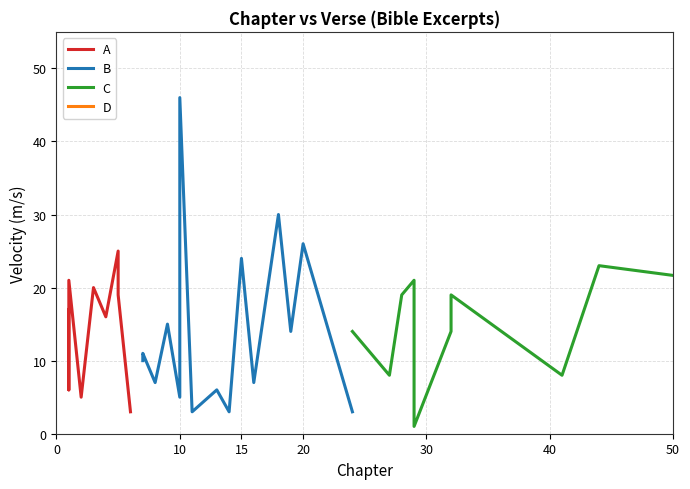

What is the approximate value at 8, to the nearest 10?

10